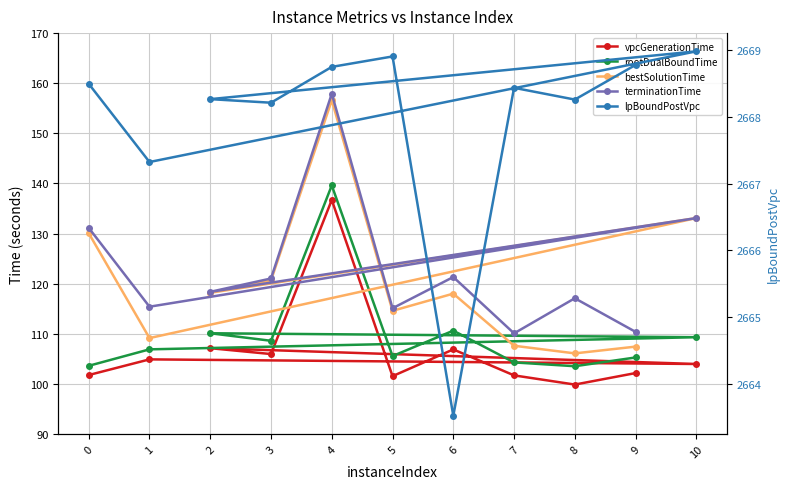

At which category is the sum across all series the highest?

4